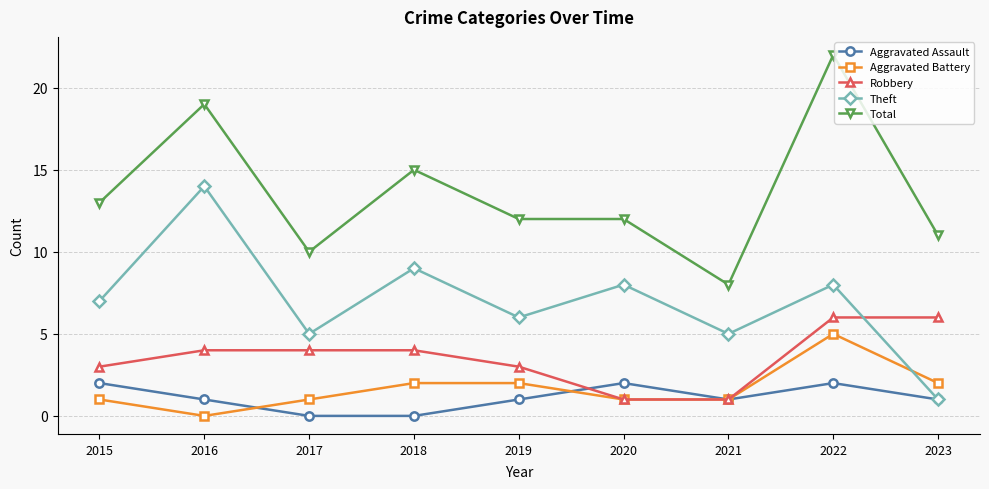

Rank the series by their maximum value, from highest to lowest.

Total, Theft, Robbery, Aggravated Battery, Aggravated Assault